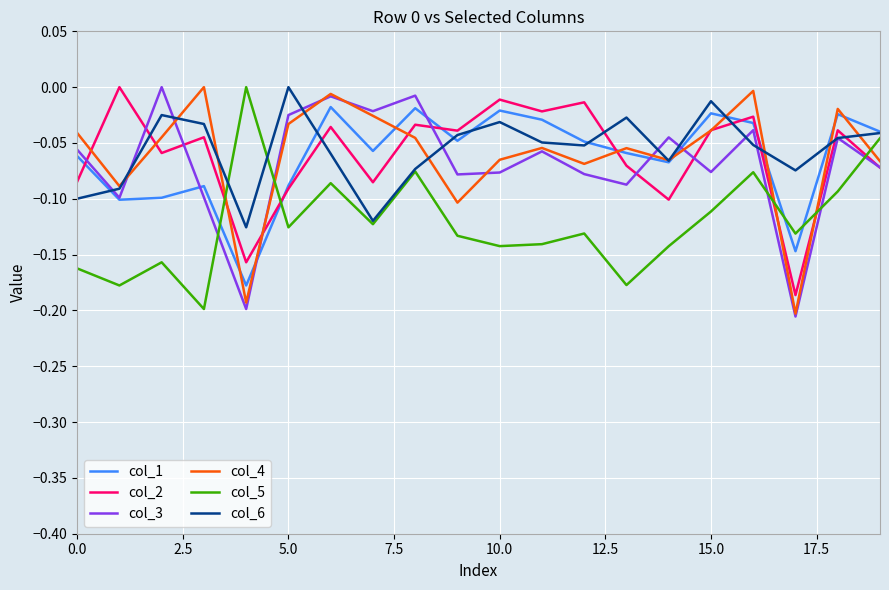

True or false: col_4 and col_5 intersect in this chart.

True